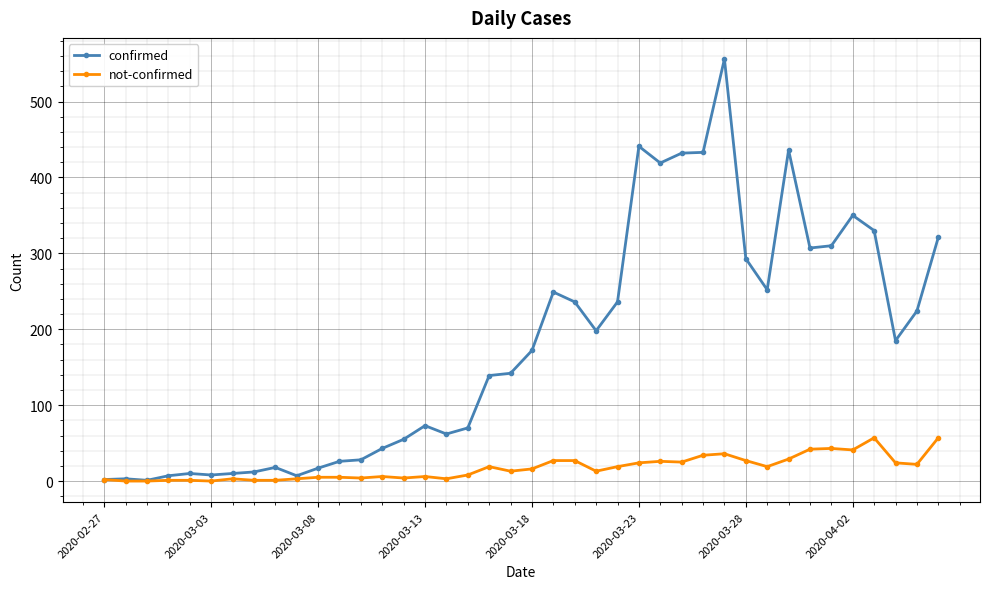

What is the maximum value shown in the chart?

556